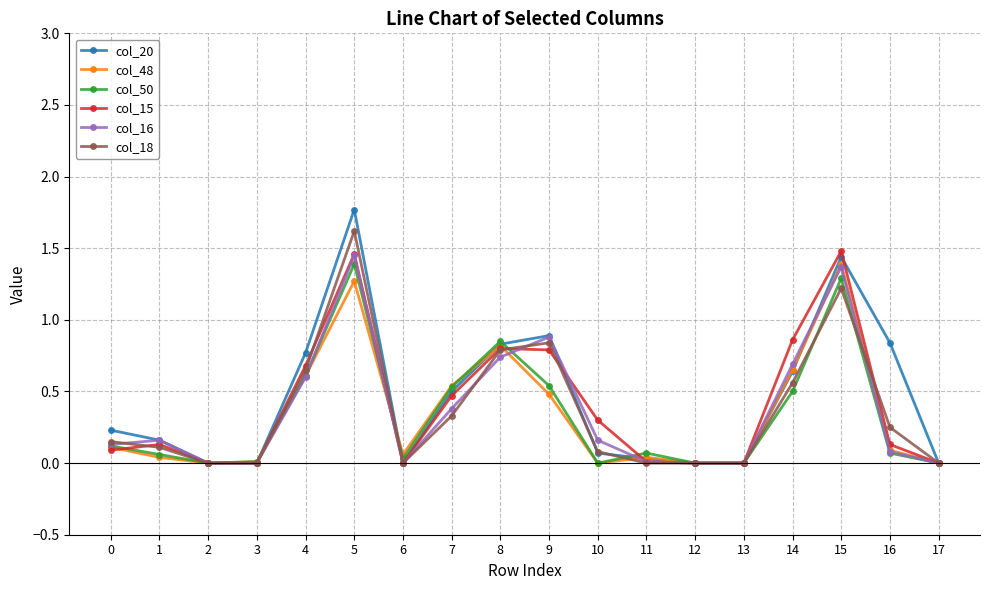

The value of col_20 at 3 is 0.0. True or false?

True